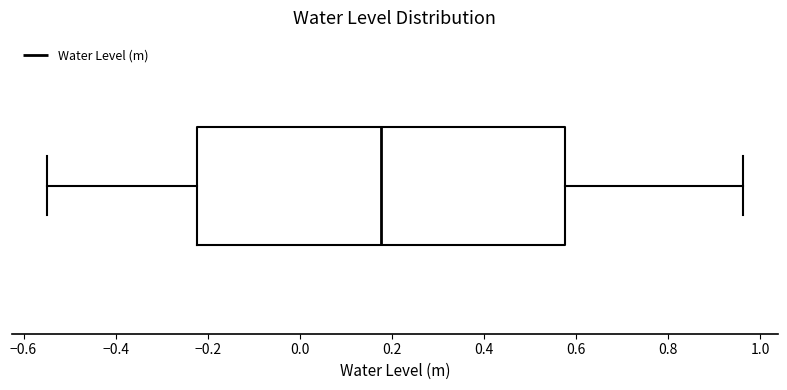

Read this box plot against the x-axis: the position of the median line, the range covered by the box, and the ends of both whiskers. The values are not printed on the chart, so give them approximately, as read against the axis.

median 0.18, box -0.22 to 0.58, whiskers -0.54 to 0.96